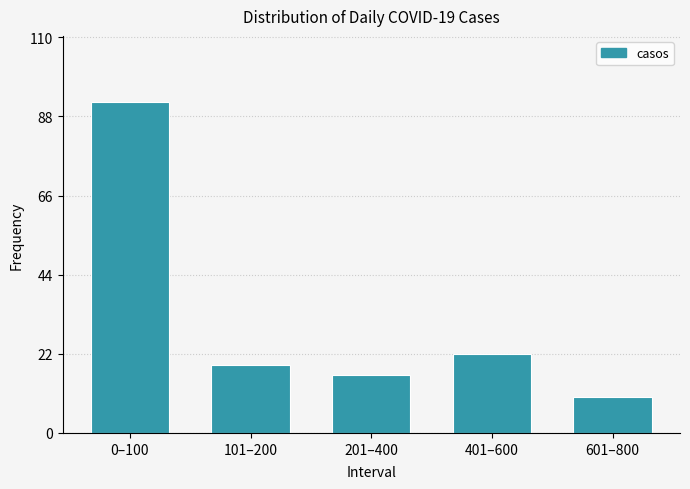

Reading right to left, what are all the values shown in this chart?

10	22	16	19	92